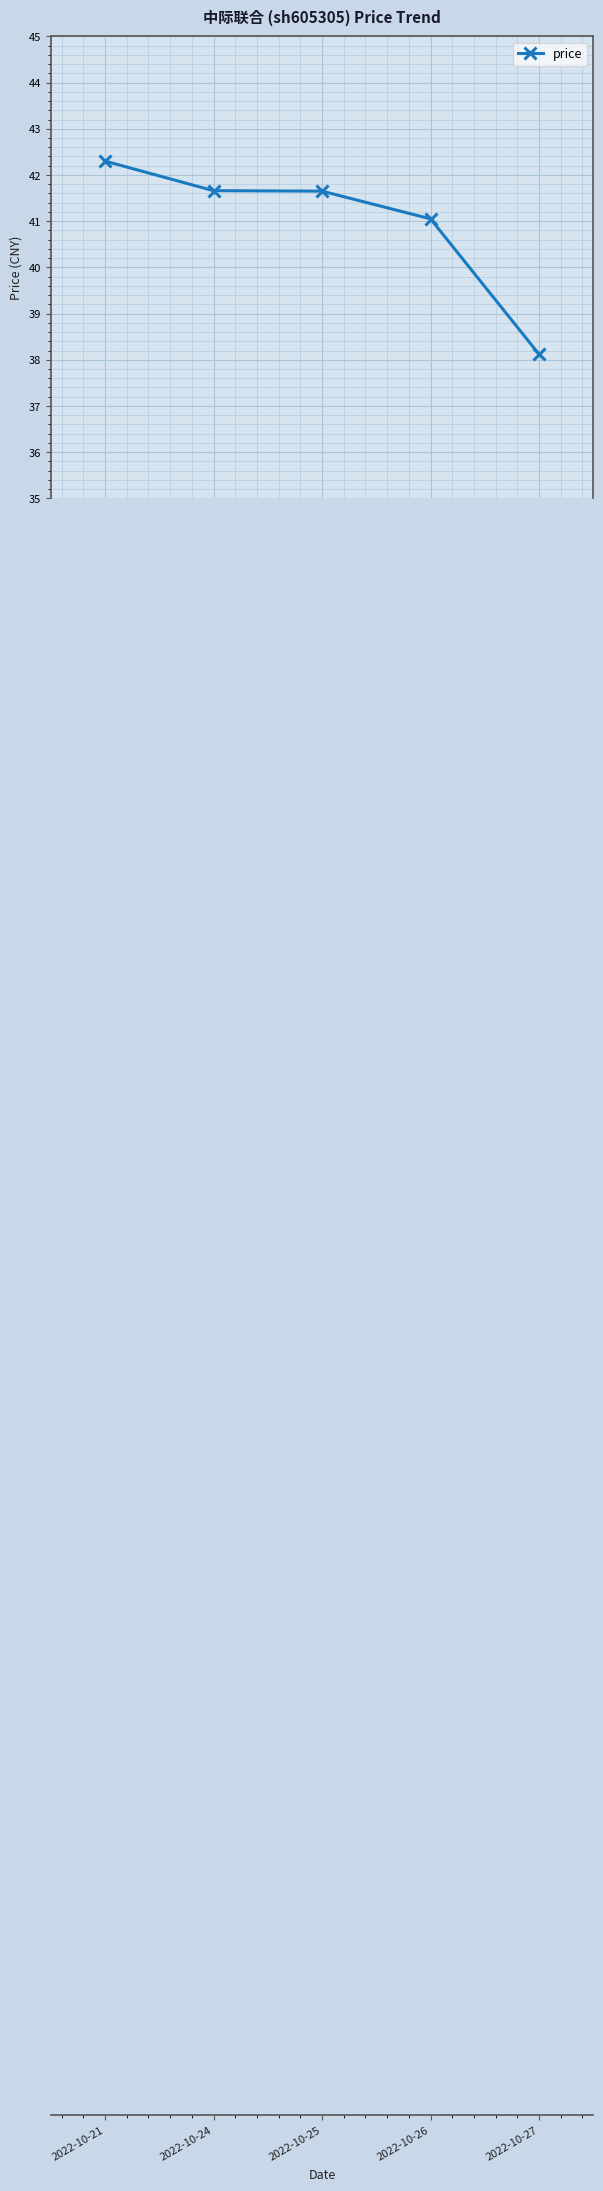

At which label is the value closest to 40?

2022-10-26